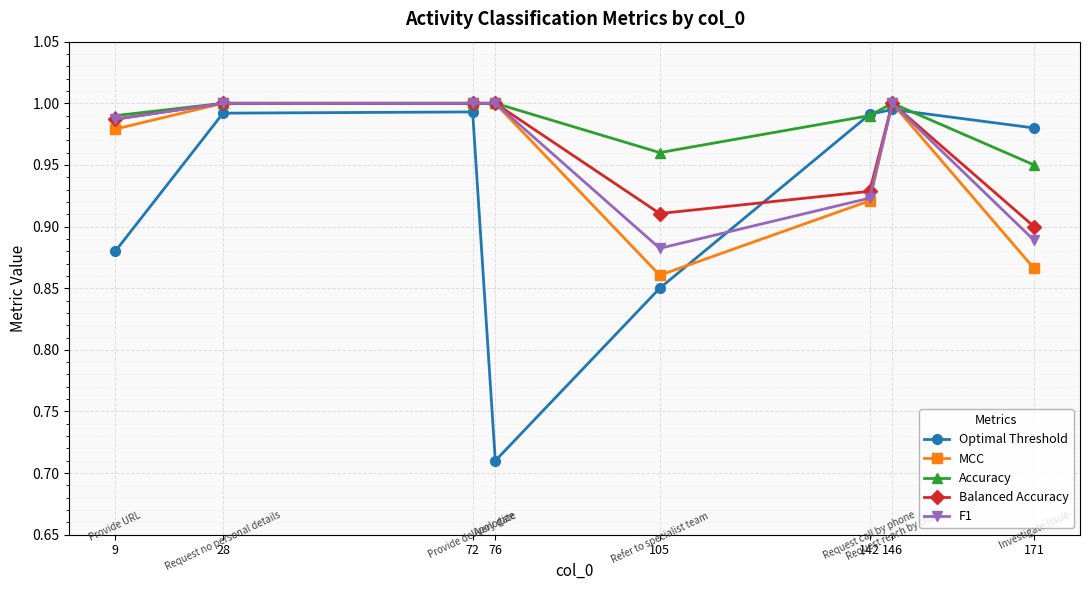

Which series changed the most between 9 and 28?

Optimal Threshold